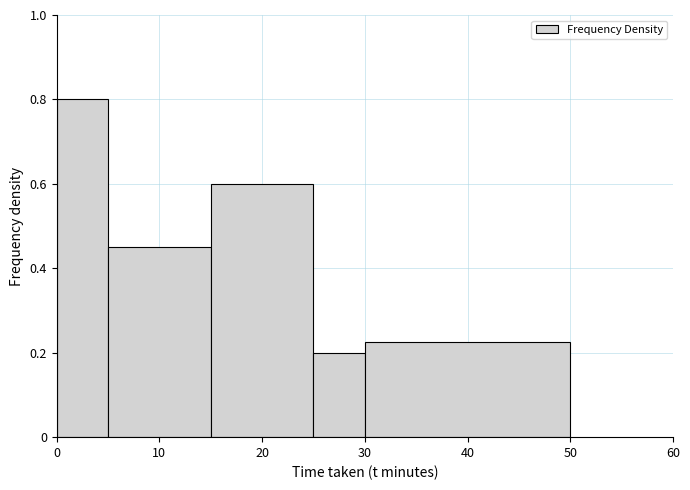

What is the height of the bar covering 15 to 25 on the x-axis? The values are not printed on the chart, so give them approximately, as read against the axis.

0.60